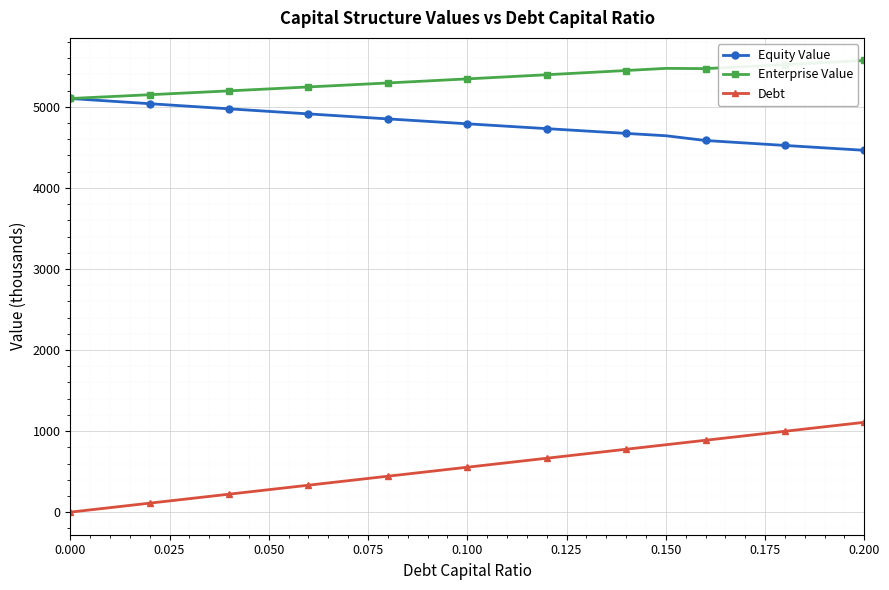

Which series has the largest total across all categories?

Enterprise Value